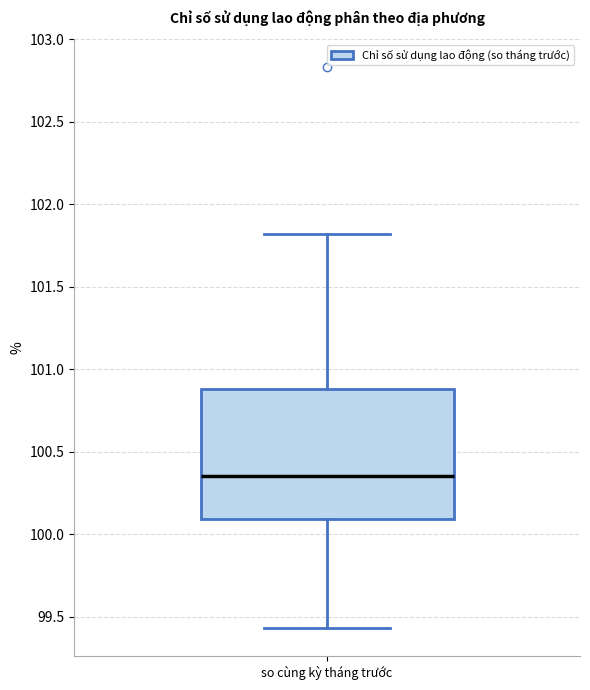

Transcribe this box plot: give where the median line is, the range the box spans, and where the two whiskers end, as read against the y-axis. The values are not printed on the chart, so give them approximately, as read against the axis.

median 100.35, box 100.10 to 100.90, whiskers 99.45 to 101.80